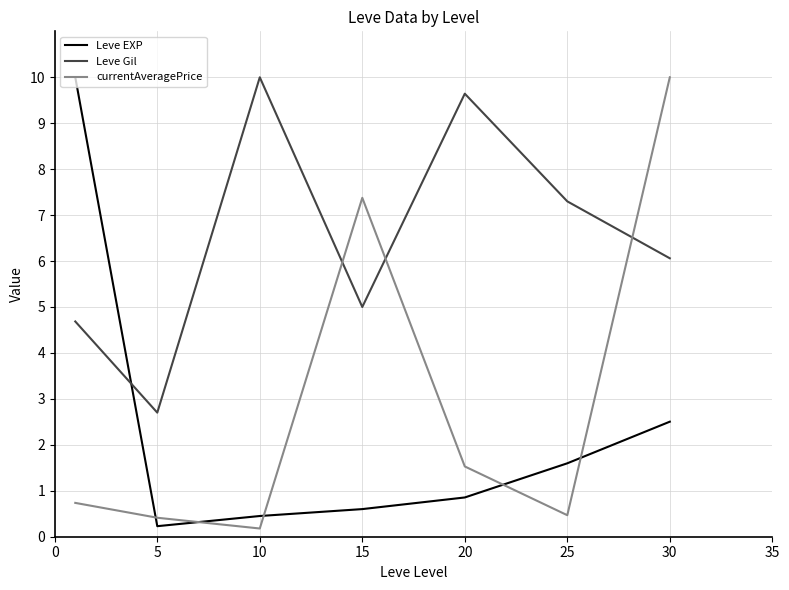

How many intersections are there between Leve EXP and Leve Gil?

1